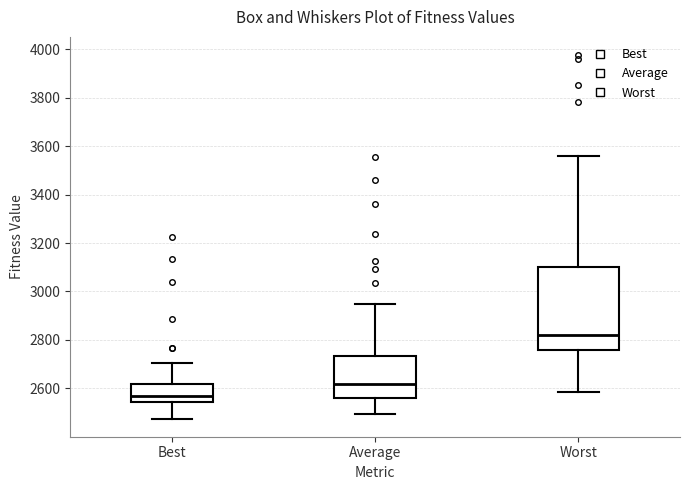

Which box has the highest median line?

Worst